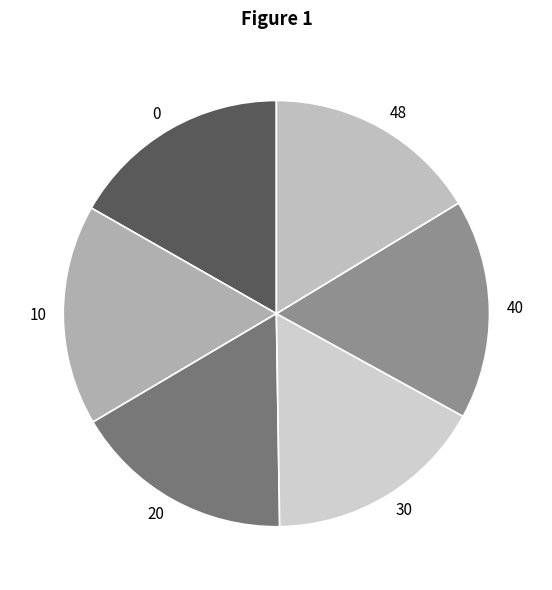

How many slices are in this pie chart?

6